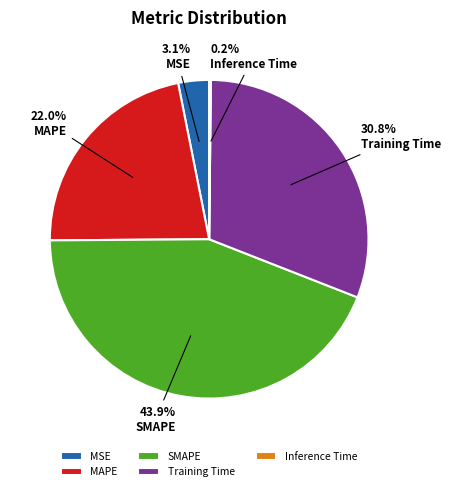

Does MAPE account for over 50% of the chart?

No